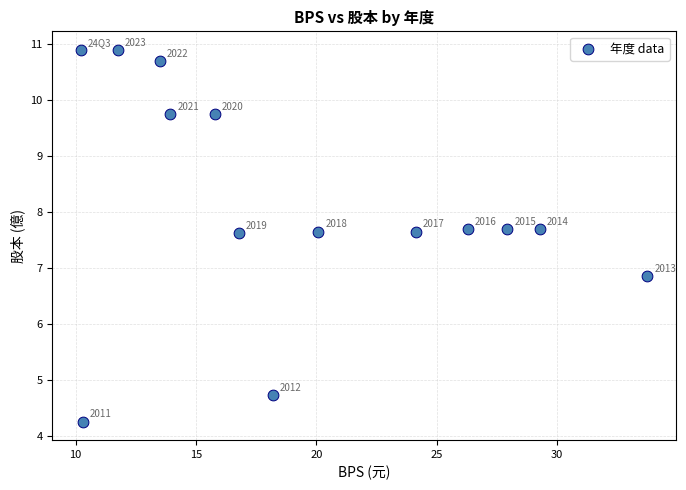

What is the range of X values (max minus min)?

23.5